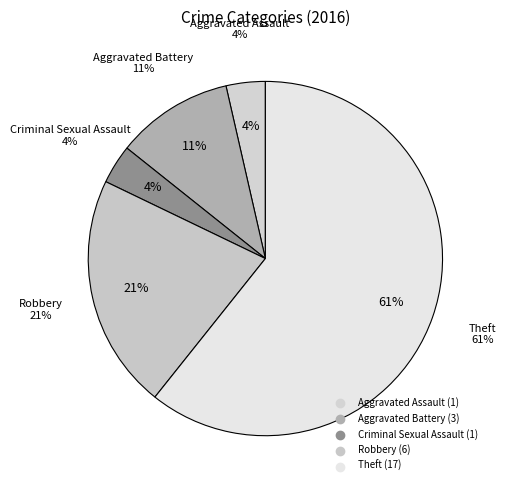

To the nearest percent, what is the difference between the Theft and Criminal Sexual Assault slice percentages?

57%